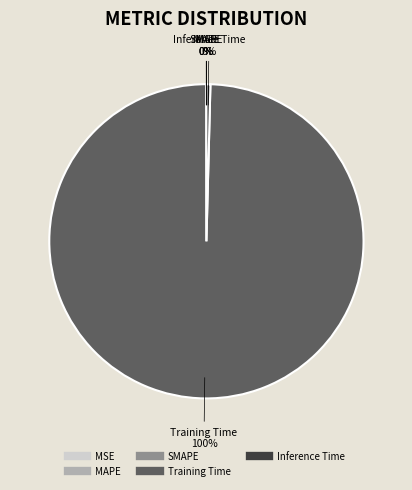

To the nearest percent, what is the average slice percentage?

20%